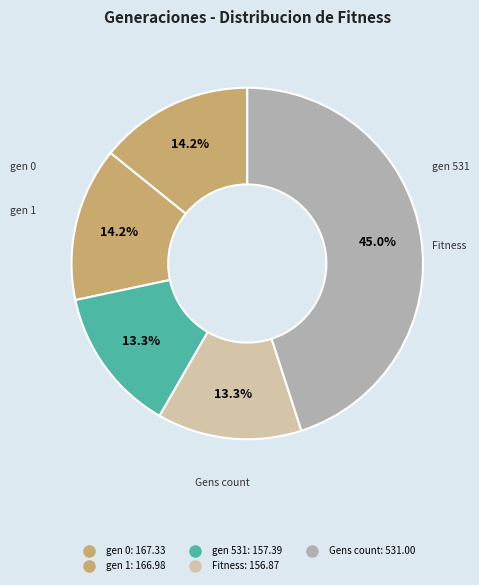

Is it true that gen 1 is 14% of the pie?

True